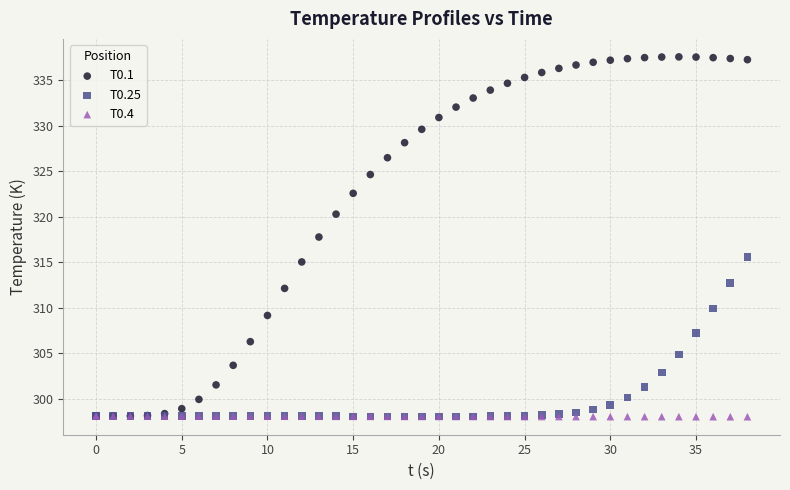

What are all the series names shown in the legend?

T0.1, T0.25, T0.4